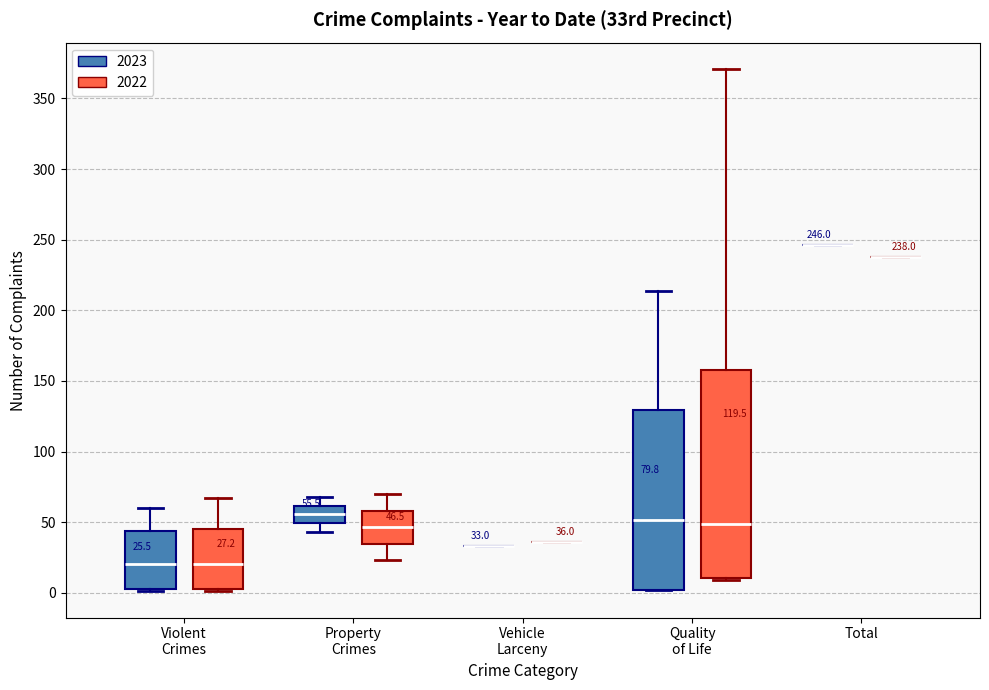

Comparing the boxes themselves (not the whiskers), which one is the tallest?

Quality of Life (2022)